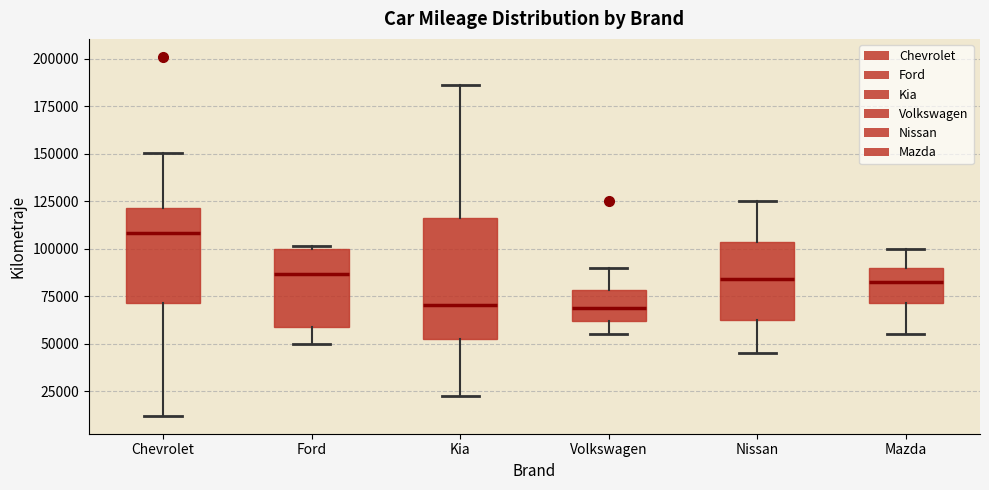

Where does the upper whisker of the box for Volkswagen end on the y-axis? The values are not printed on the chart, so give them approximately, as read against the axis.

90000